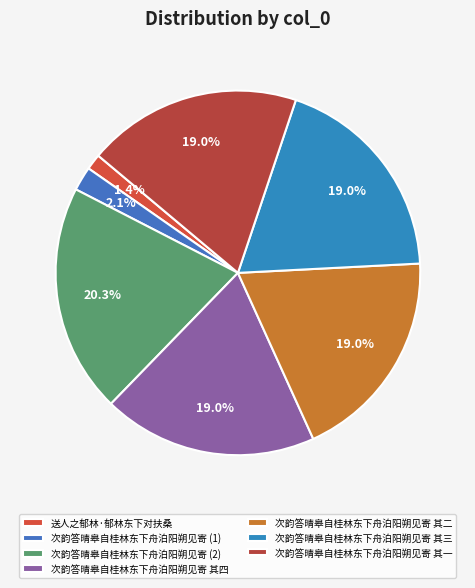

To the nearest percent, what percentage of the pie is 次韵答晴皋自桂林东下舟泊阳朔见寄 其二?

19%